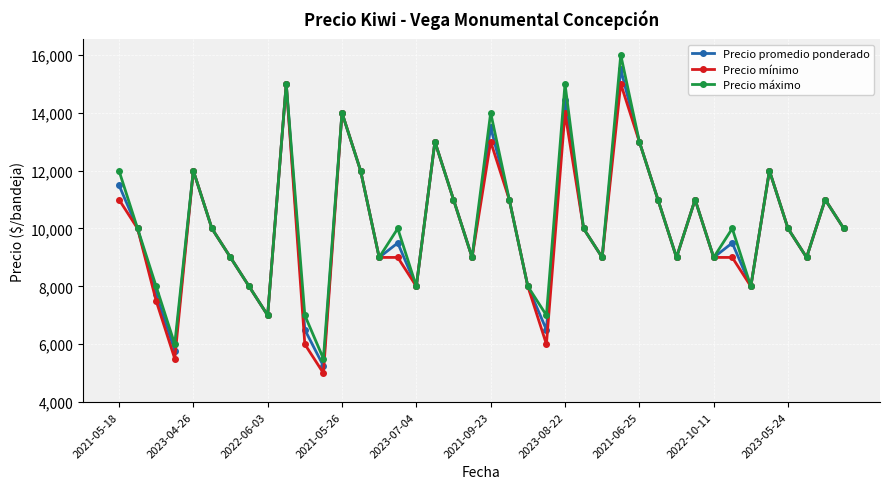

What is the value of the Precio promedio ponderado point at the 20th from the left?

9000